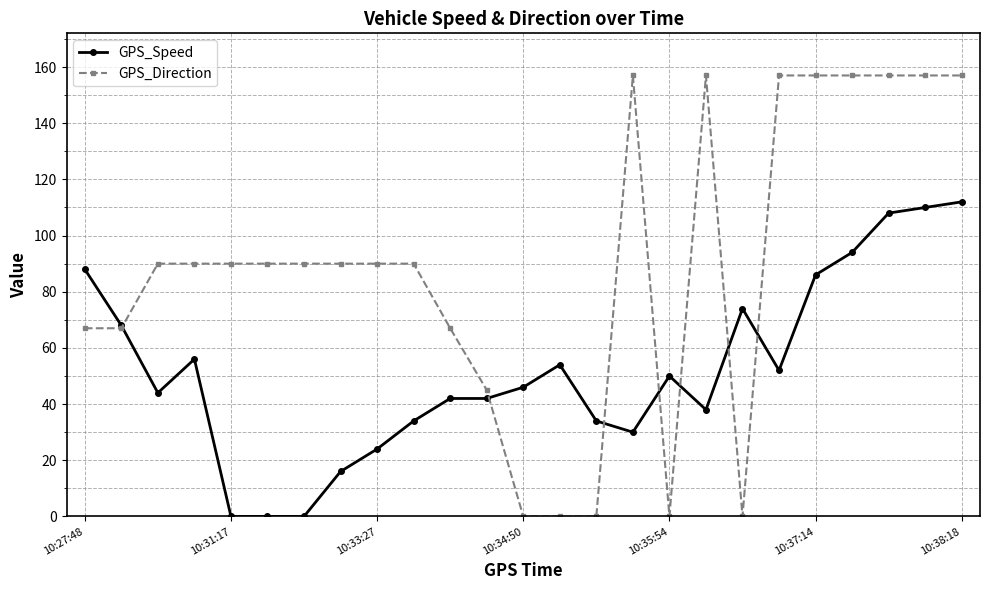

True or false: GPS_Direction has more than 1 points higher than both neighbors.

True